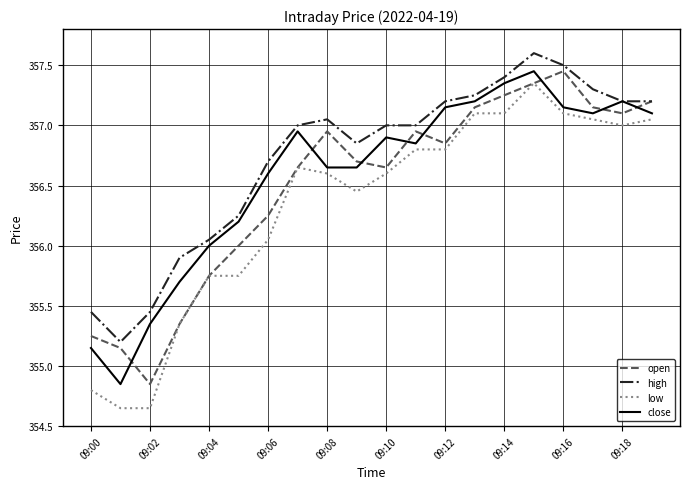

What is the maximum value shown in the chart?

357.6